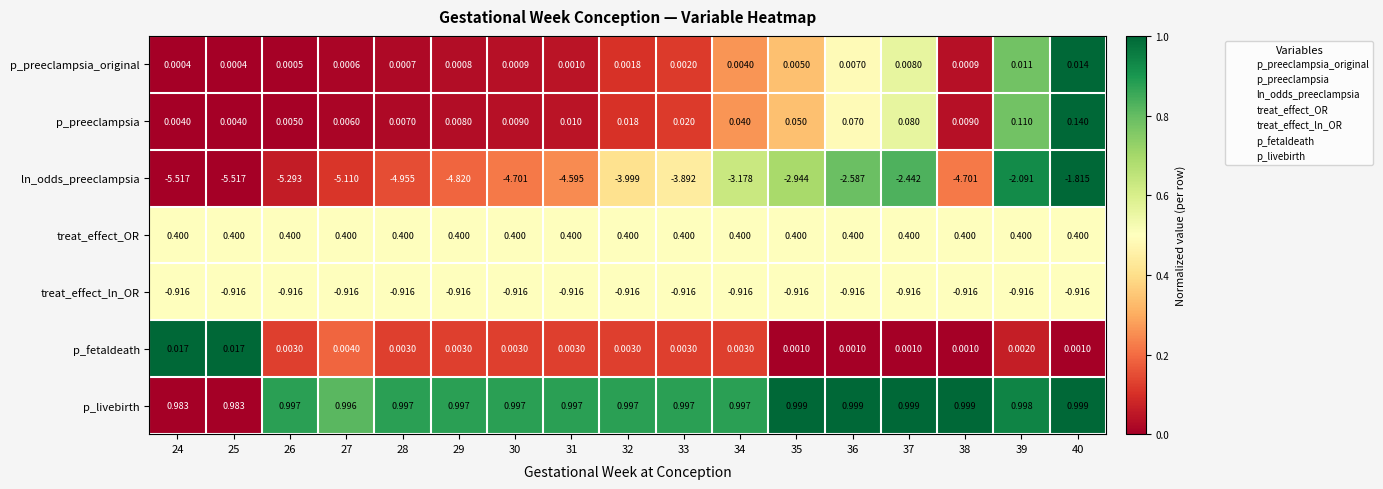

Between 27 and 40, which series saw the biggest shift?

ln_odds_preeclampsia